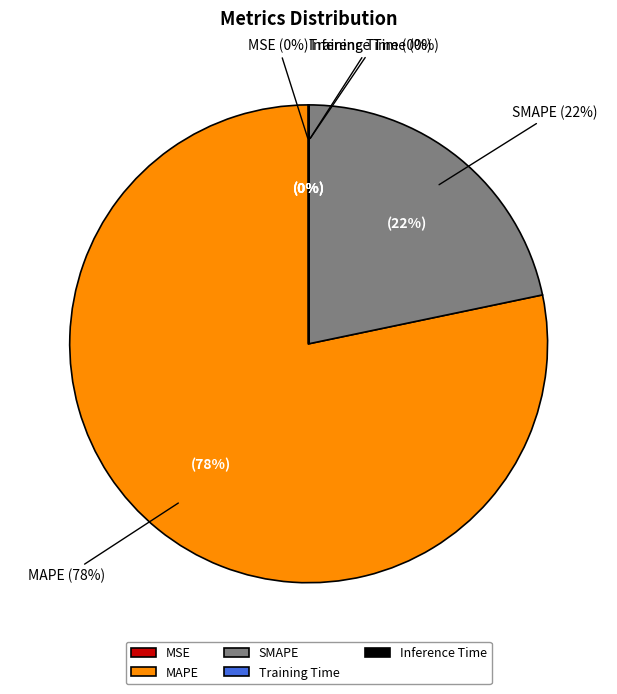

Do Inference Time and MSE together represent more than half of the pie?

No